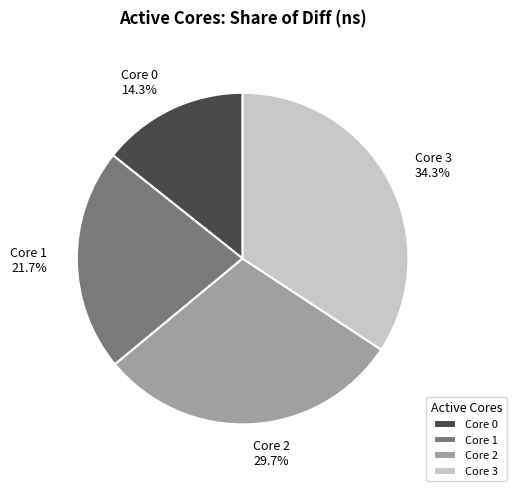

Which has a higher value, Core 3 or Core 2?

Core 3